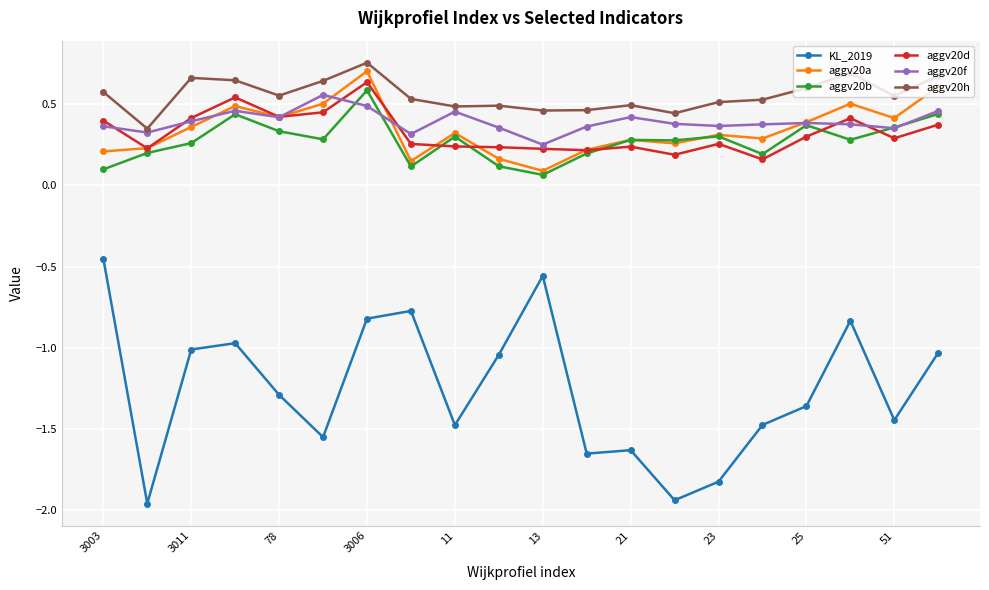

True or false: aggv20h and aggv20d cross at least once.

False